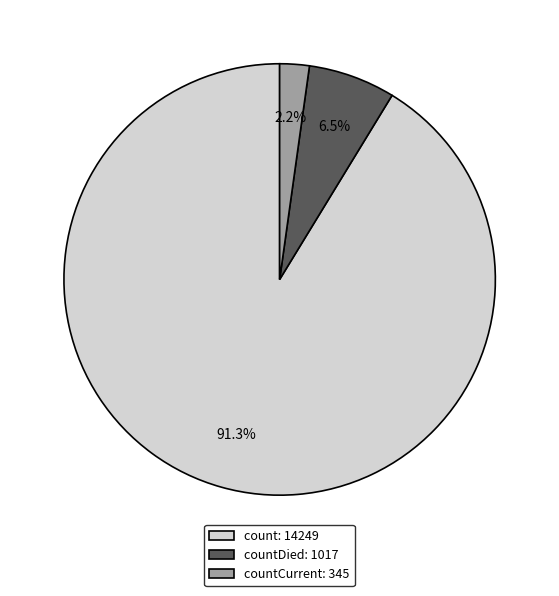

Which slice is the largest?

count: 14249